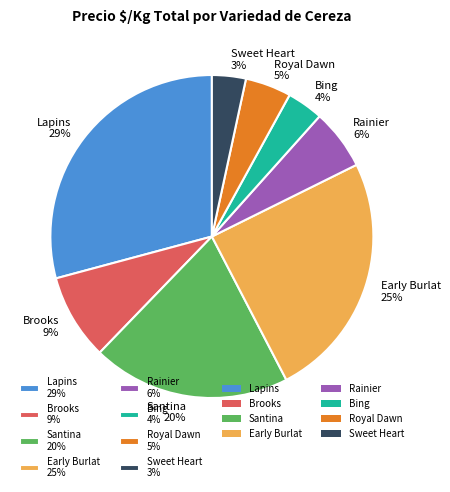

True or false: Bing 4% accounts for 4% of the total.

True